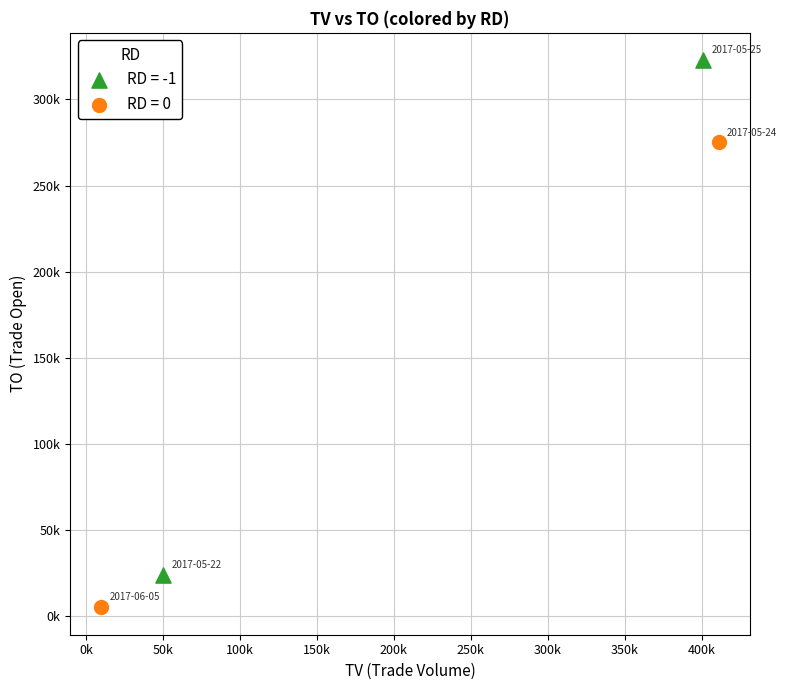

What are all the series names shown in the legend?

RD = -1, RD = 0